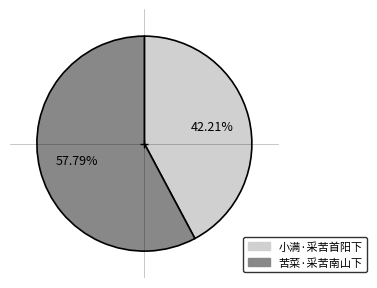

Is 苦菜·采苦南山下 the majority of the pie?

Yes